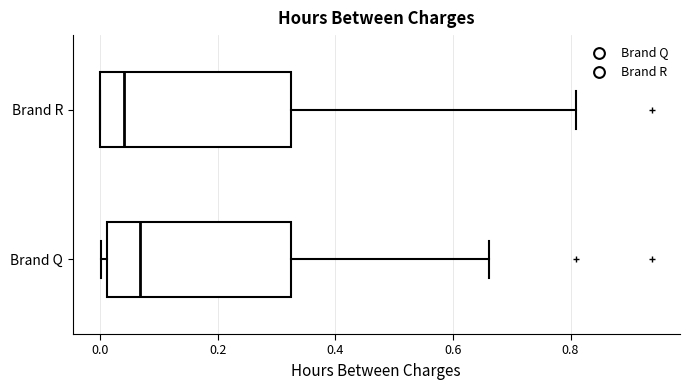

Where is the right edge of the box for Brand R on the x-axis? The values are not printed on the chart, so give them approximately, as read against the axis.

0.32